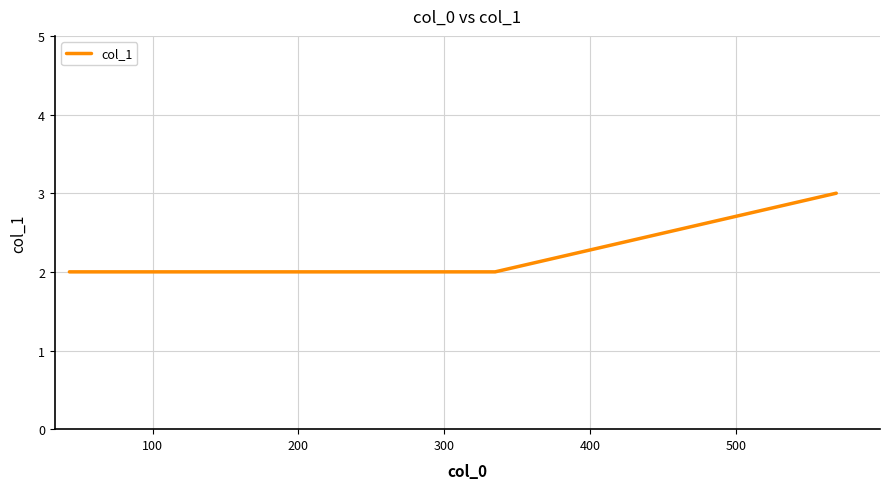

What is the sum of all values?

13